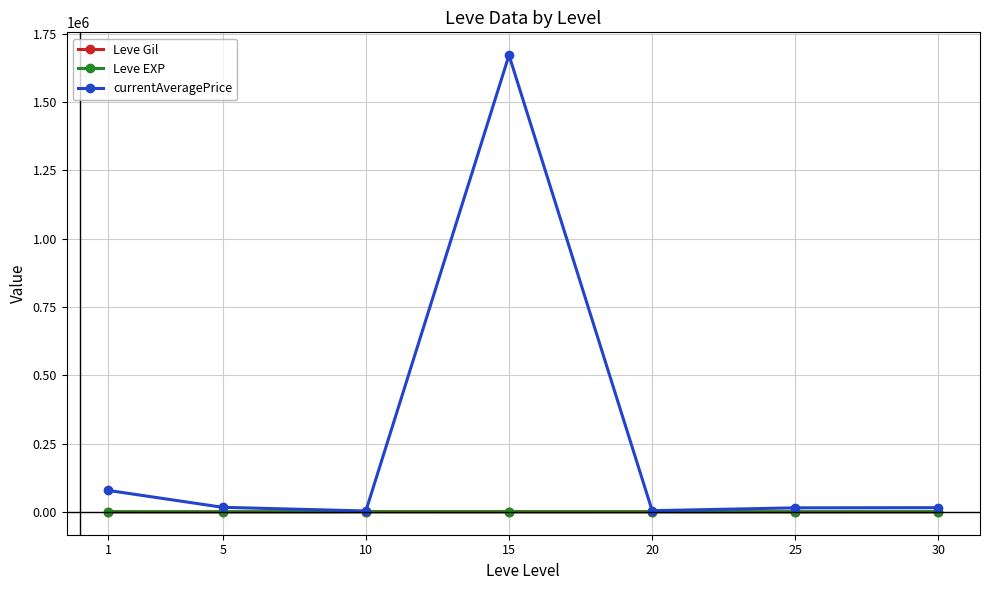

Is it true that Leve EXP equals 38.0 at 25?

True